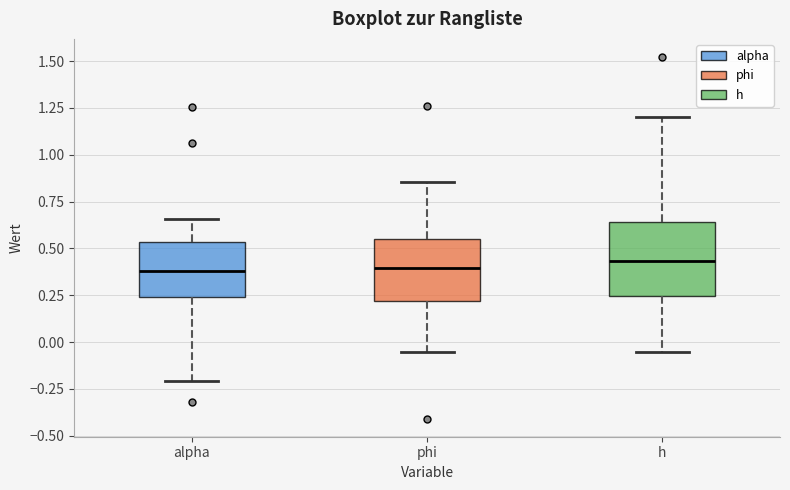

Where is the upper edge of the box for alpha on the y-axis? The values are not printed on the chart, so give them approximately, as read against the axis.

0.55